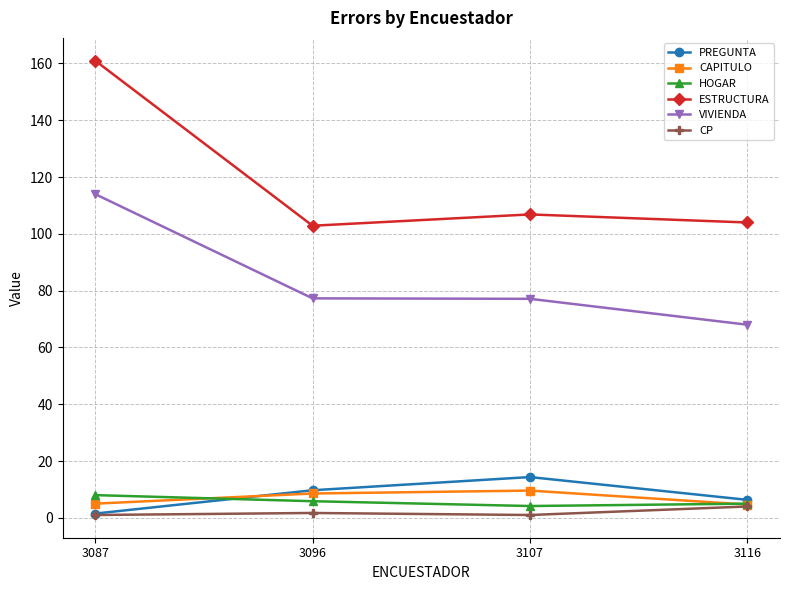

Between 3087 and 3116, which series saw the biggest shift?

ESTRUCTURA